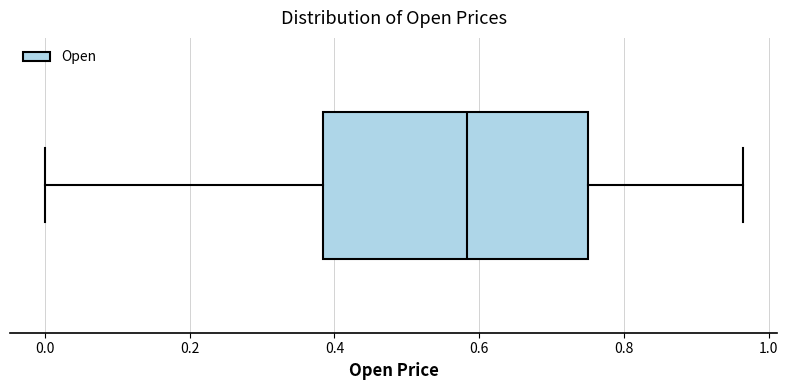

Transcribe this box plot: give where the median line is, the range the box spans, and where the two whiskers end, as read against the x-axis. The values are not printed on the chart, so give them approximately, as read against the axis.

median 0.58, box 0.38 to 0.76, whiskers 0.00 to 0.96